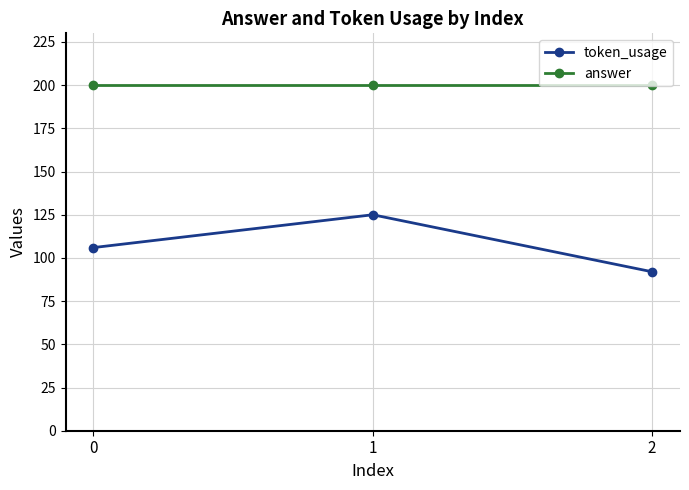

What are all the series names shown in the legend?

token_usage, answer